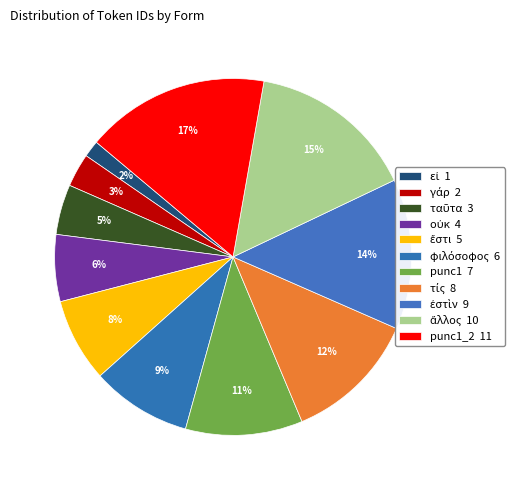

Count the number of slices in the pie.

11